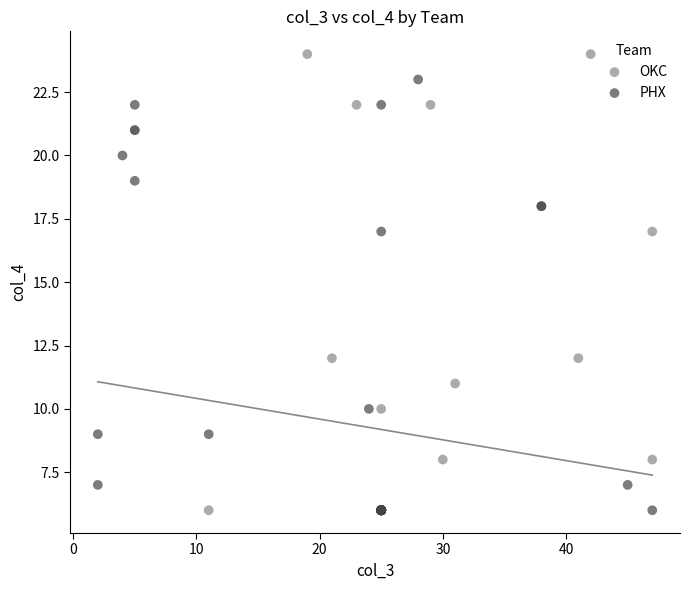

What are all the series names shown in the legend?

OKC, PHX